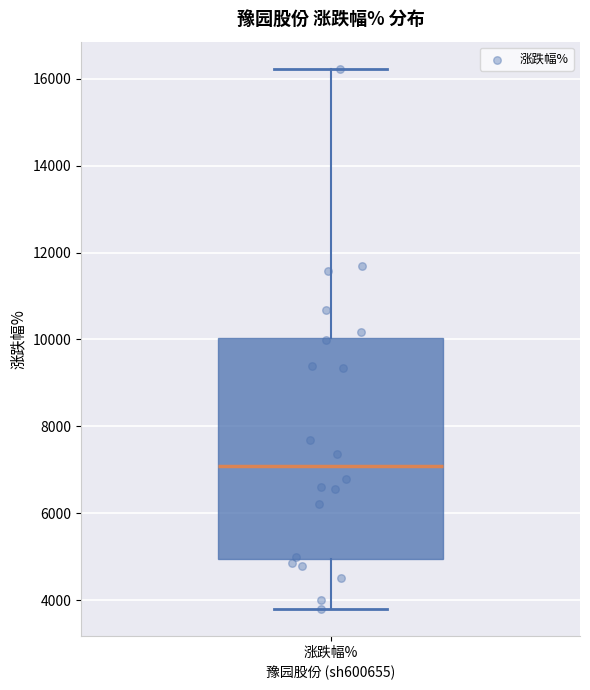

Where does the lower whisker of the box for 涨跌幅% end on the y-axis? The values are not printed on the chart, so give them approximately, as read against the axis.

3800